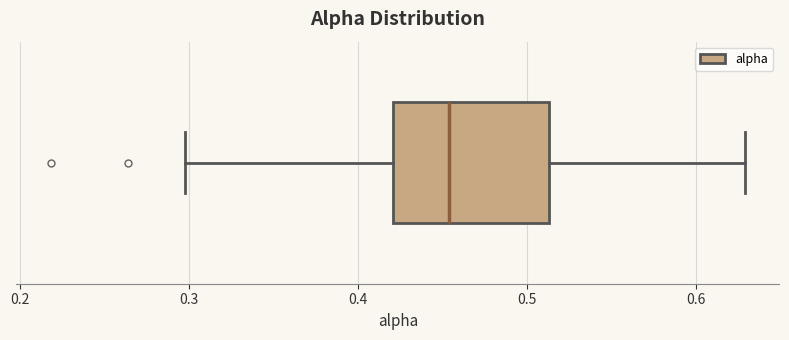

Read this box plot against the x-axis: the position of the median line, the range covered by the box, and the ends of both whiskers. The values are not printed on the chart, so give them approximately, as read against the axis.

median 0.45, box 0.42 to 0.51, whiskers 0.30 to 0.63